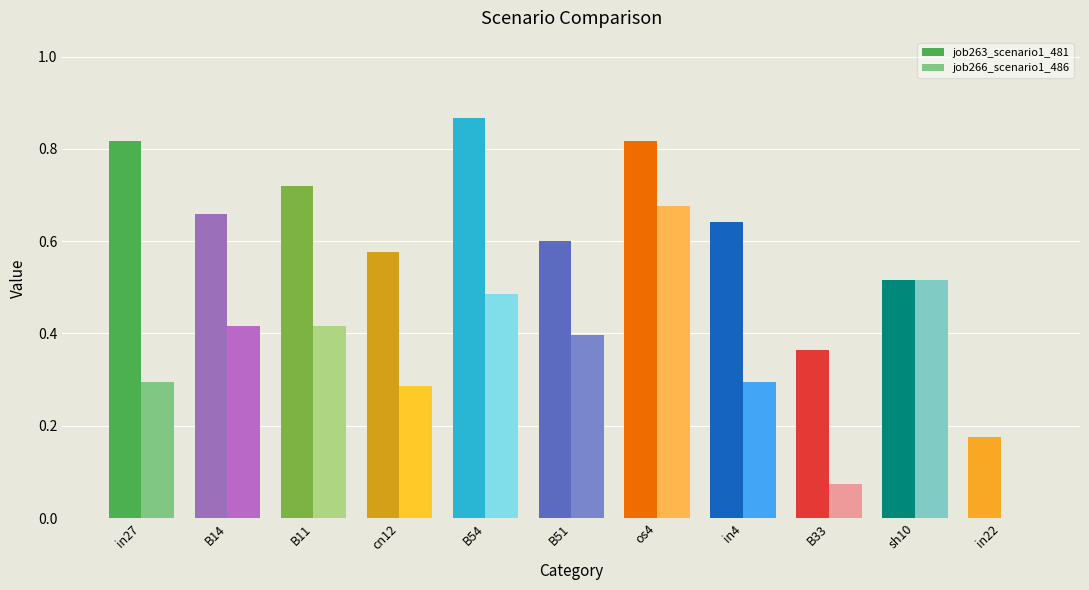

True or false: job266_scenario1_486 has a value of 0.1 at in4.

False